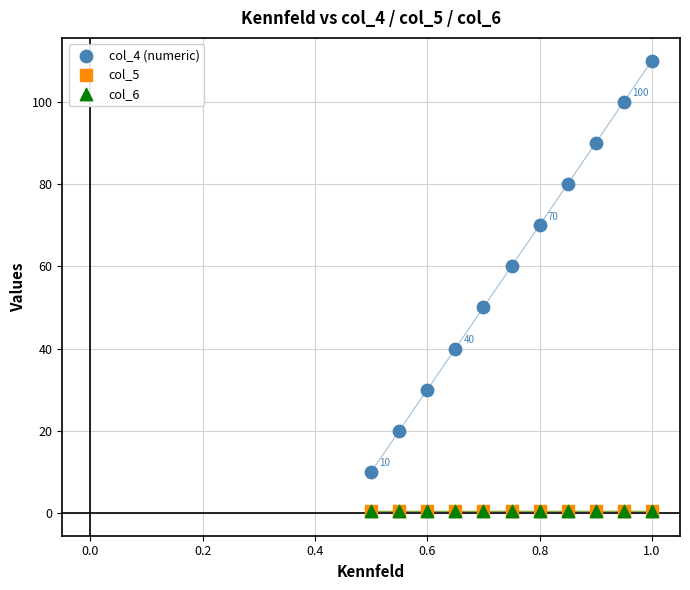

What are all the series names shown in the legend?

col_4 (numeric), col_5, col_6